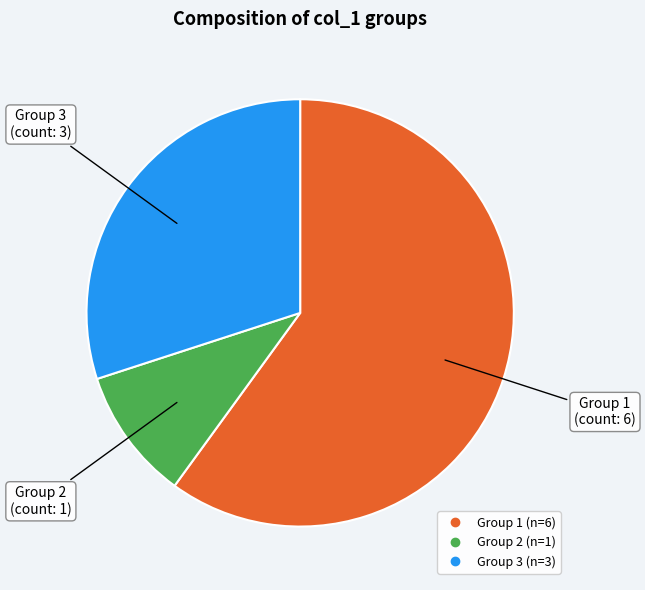

Is there any slice that represents more than half of the pie?

Yes